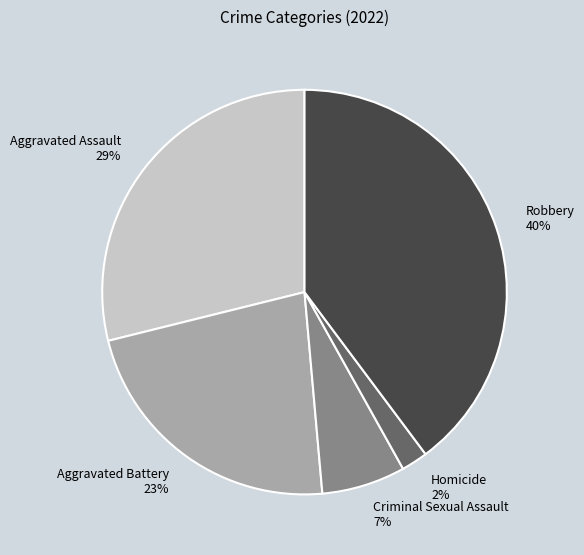

To the nearest percent, what percentage of the pie is Robbery?

40%